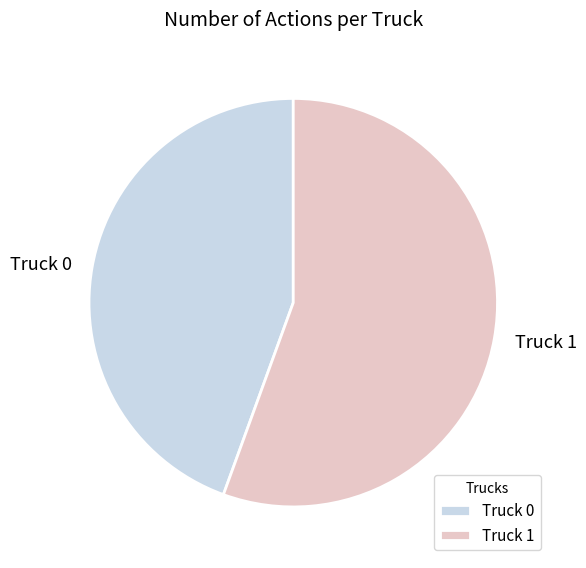

Rank the categories by value from highest to lowest.

Truck 1, Truck 0